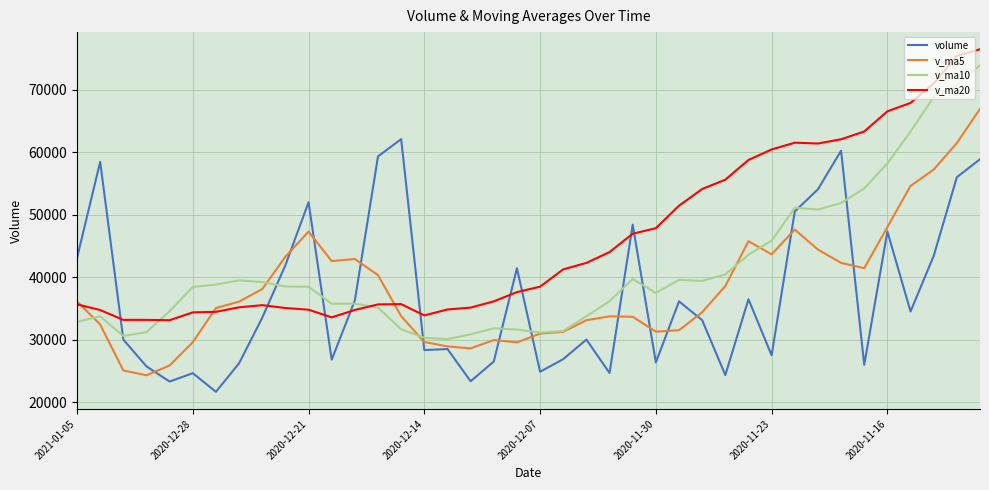

List the series in order of their peak value, lowest first.

volume, v_ma5, v_ma10, v_ma20